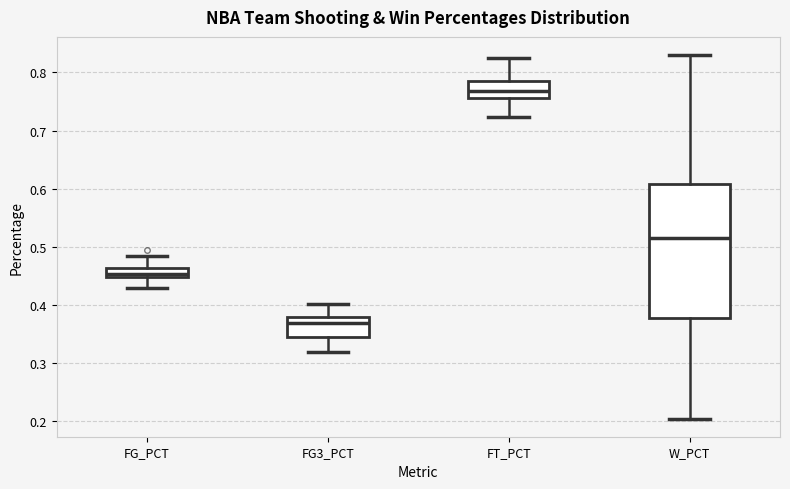

Reading left to right, read every box against the y-axis: the position of its median line, the range the box covers, and the ends of its whiskers. The values are not printed on the chart, so give them approximately, as read against the axis.

FG_PCT: median 0.45 (inside the box), box 0.45 to 0.46, whiskers 0.43 to 0.48
FG3_PCT: median 0.37, box 0.34 to 0.38, whiskers 0.32 to 0.40
FT_PCT: median 0.77, box 0.76 to 0.79, whiskers 0.72 to 0.83
W_PCT: median 0.52, box 0.38 to 0.61, whiskers 0.20 to 0.83